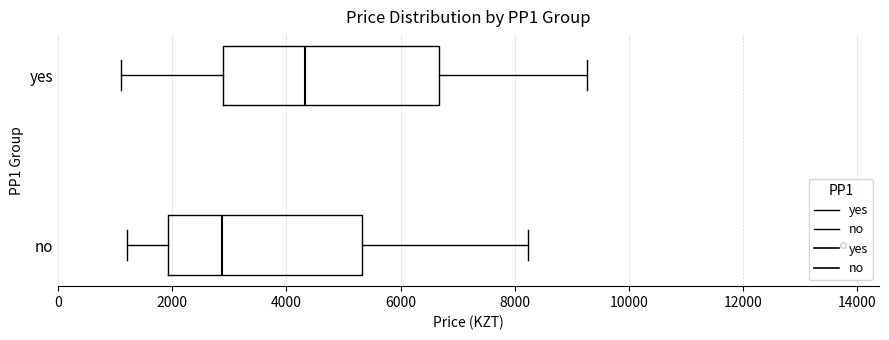

Where does the left whisker of the box for no end on the x-axis? The values are not printed on the chart, so give them approximately, as read against the axis.

1200